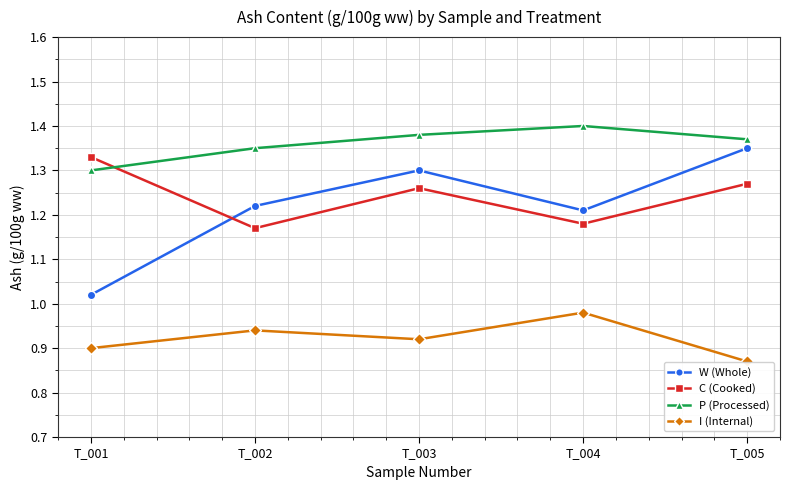

Which series has the largest range (max minus min)?

W (Whole)